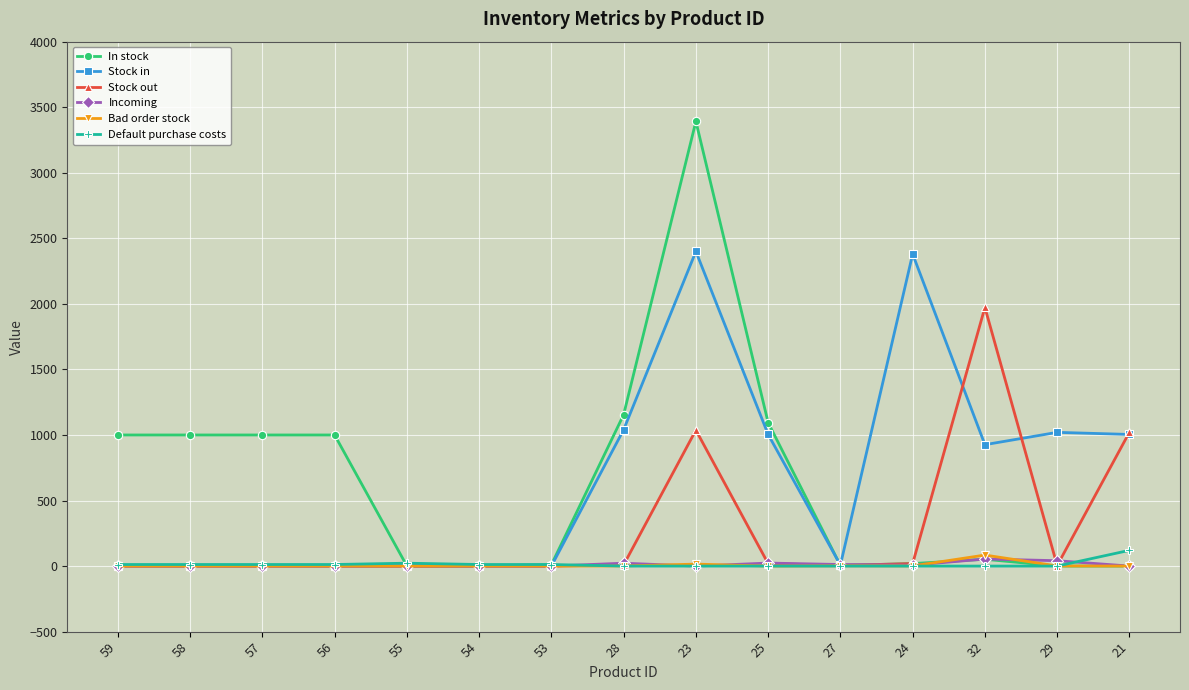

What is the maximum value shown in the chart?

3392